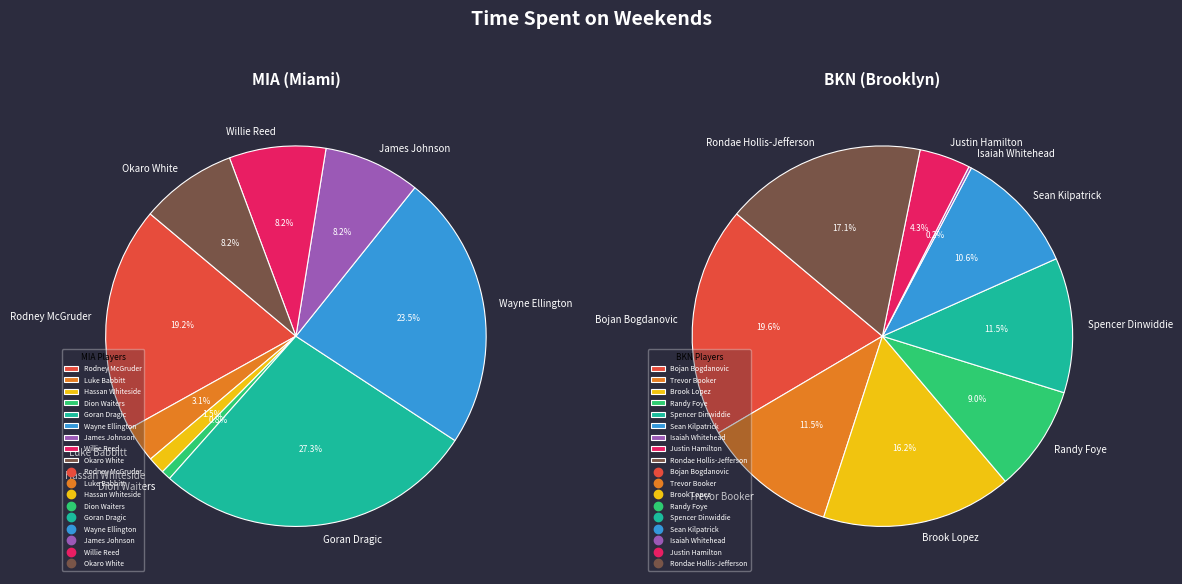

Does any single category account for the majority?

No